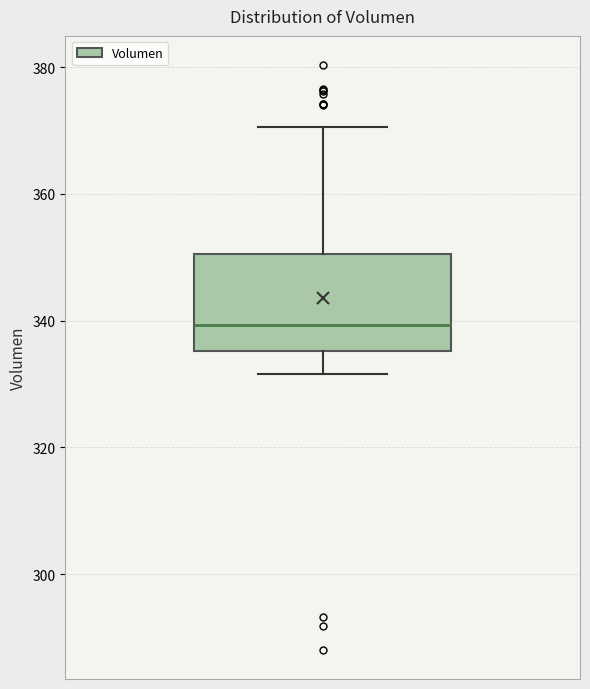

Transcribe this box plot: give where the median line is, the range the box spans, and where the two whiskers end, as read against the y-axis. The values are not printed on the chart, so give them approximately, as read against the axis.

median 340, box 336 to 350, whiskers 332 to 370